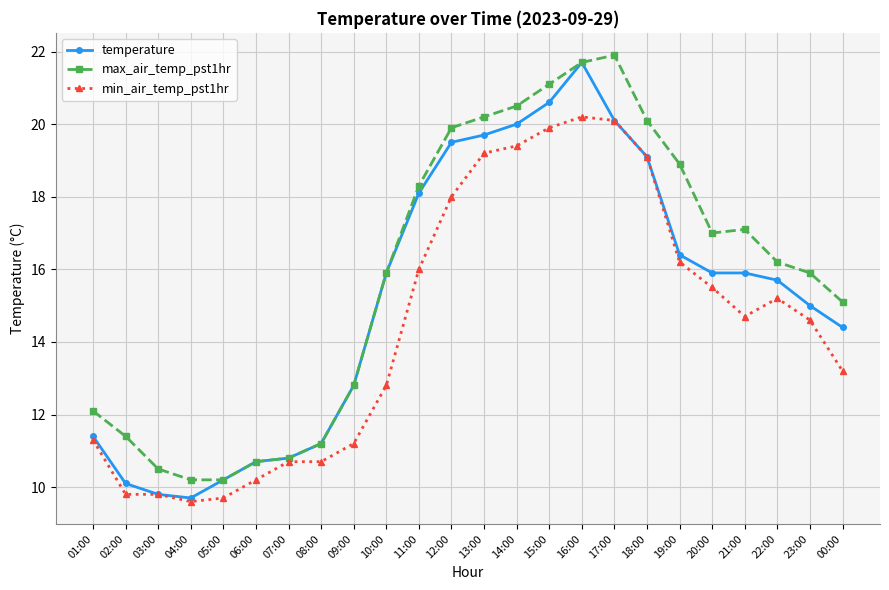

What is the label of the 18th point from the right?

07:00